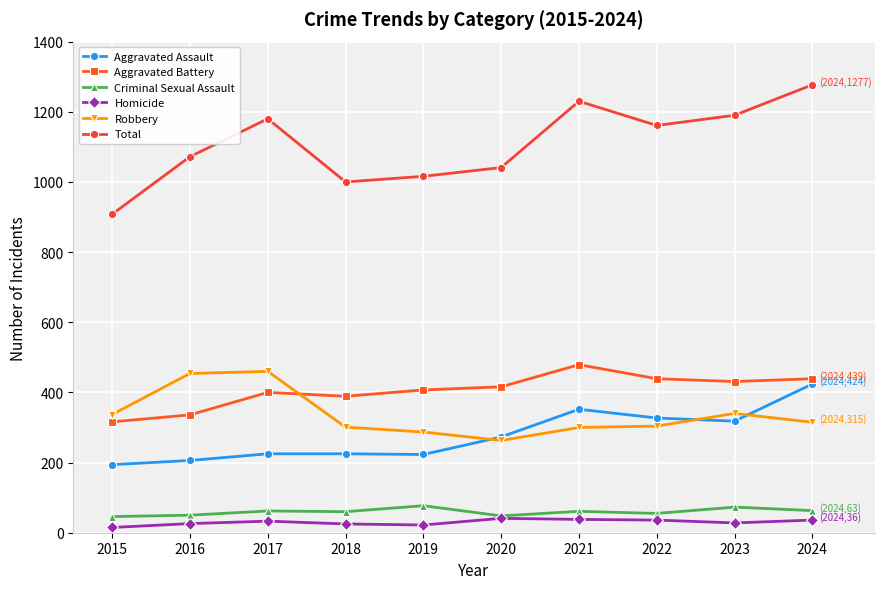

The Homicide series shows 22 at 2019. True or false?

True